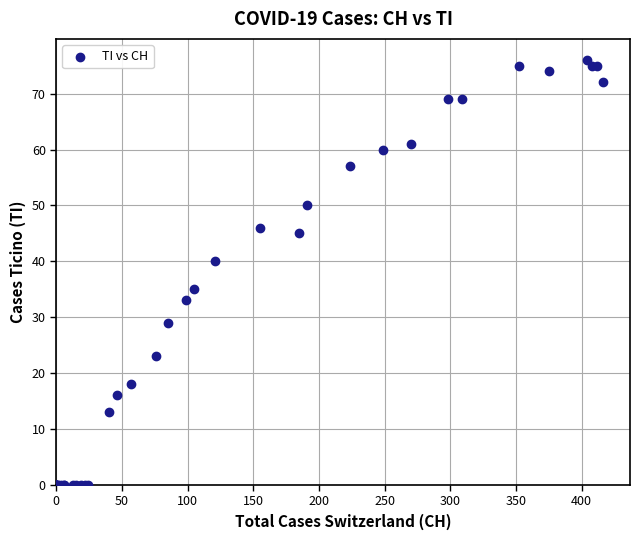

What Y value in the scatter plot is closest to 38?

40